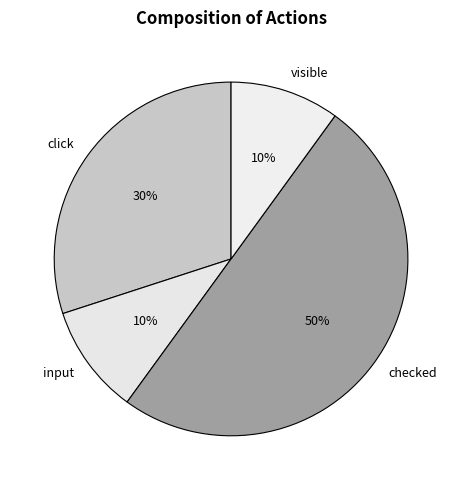

Count the number of slices in the pie.

4